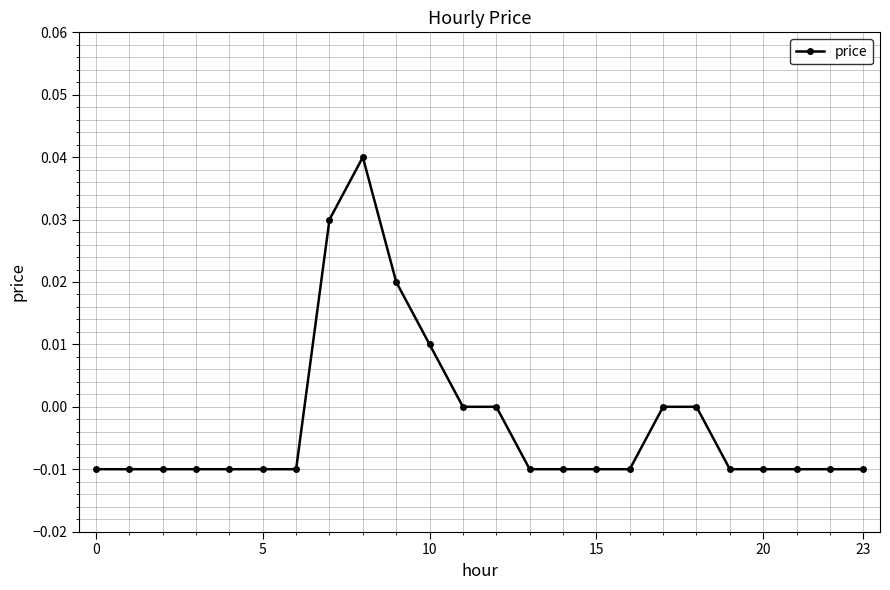

Count the number of data series in this chart.

1